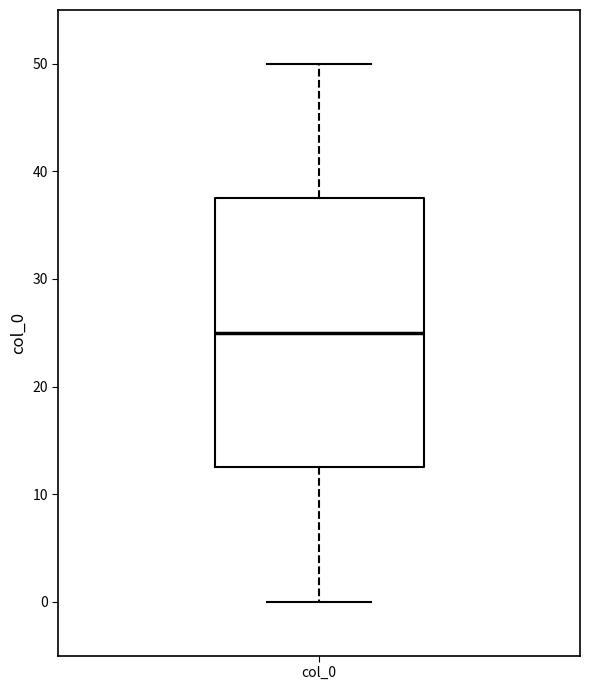

Where is the lower edge of the box for col_0 on the y-axis? The values are not printed on the chart, so give them approximately, as read against the axis.

13